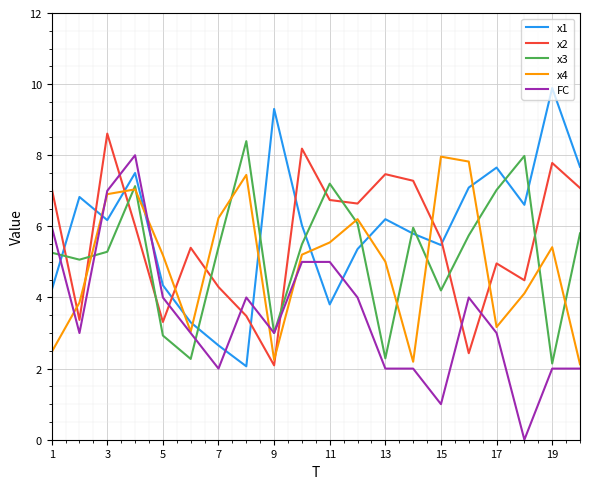

Reading right to left, what are all the values shown in this chart?

x1: 7.7	9.9	6.6	7.7	7.1	5.5	5.8	6.2	5.4	3.8	6.0	9.3	2.1	2.7	3.3	4.3	7.5	6.2	6.8	4.2
x2: 7.1	7.8	4.5	5.0	2.4	5.6	7.3	7.5	6.6	6.7	8.2	2.1	3.5	4.3	5.4	3.3	6.0	8.6	3.4	7.1
x3: 5.8	2.1	8.0	7.0	5.7	4.2	6.0	2.3	6.1	7.2	5.5	3.0	8.4	5.4	2.3	2.9	7.1	5.3	5.1	5.3
x4: 2.1	5.4	4.1	3.2	7.8	8.0	2.2	5.0	6.2	5.5	5.2	2.2	7.4	6.2	3.0	5.2	7.0	6.9	3.9	2.5
FC: 2.0	2.0	0.0	3.0	4.0	1.0	2.0	2.0	4.0	5.0	5.0	3.0	4.0	2.0	3.0	4.0	8.0	7.0	3.0	6.0